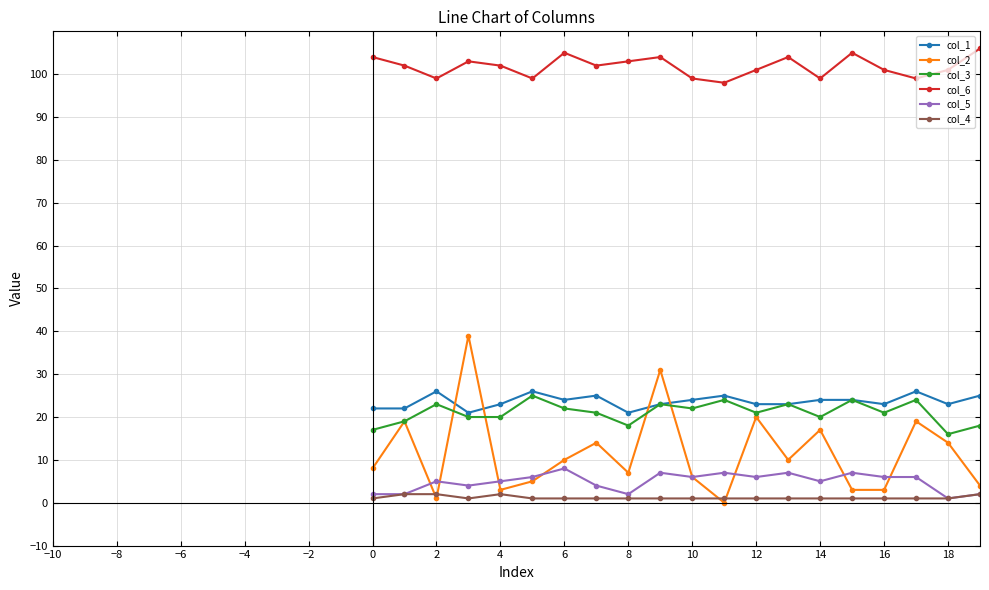

How many lines are shown in the chart?

6